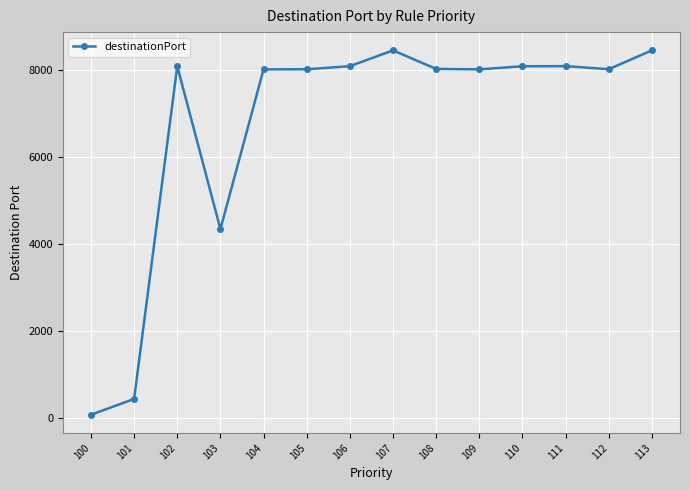

Approximately how many times larger is the value at 106 compared to 113?

1.0